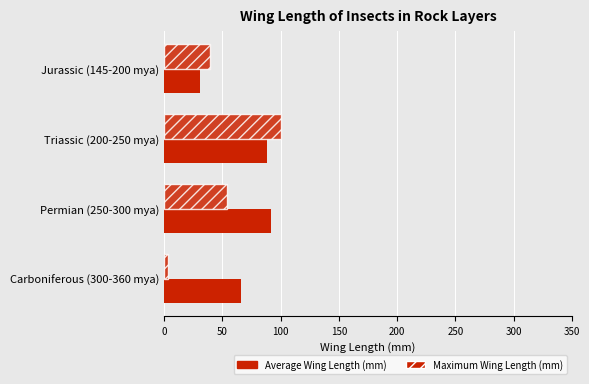

What is the average value of the Maximum Wing Length (mm) series?

49